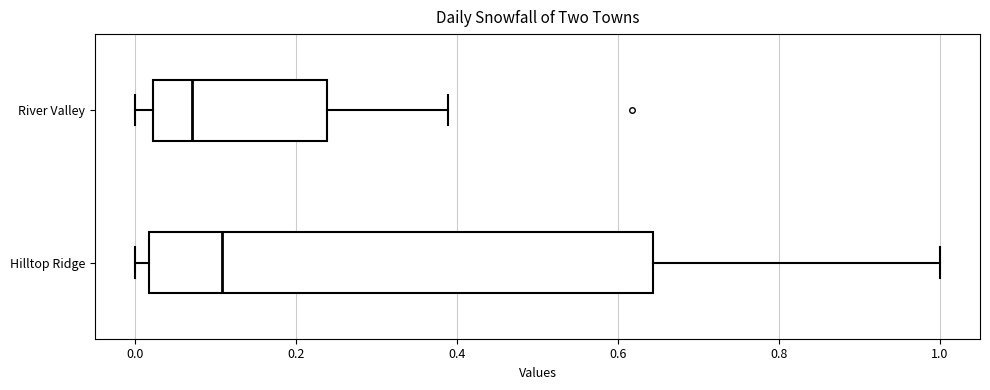

Where is the right edge of the box for Hilltop Ridge on the x-axis? The values are not printed on the chart, so give them approximately, as read against the axis.

0.64